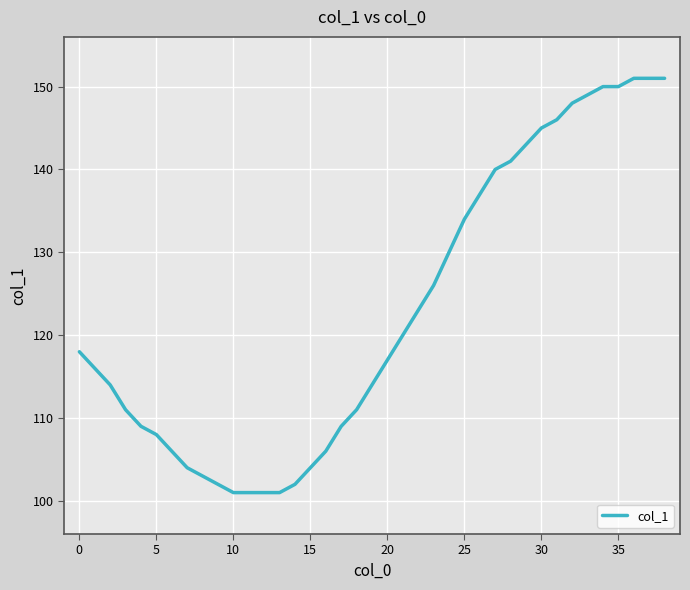

What is the smallest value displayed?

101